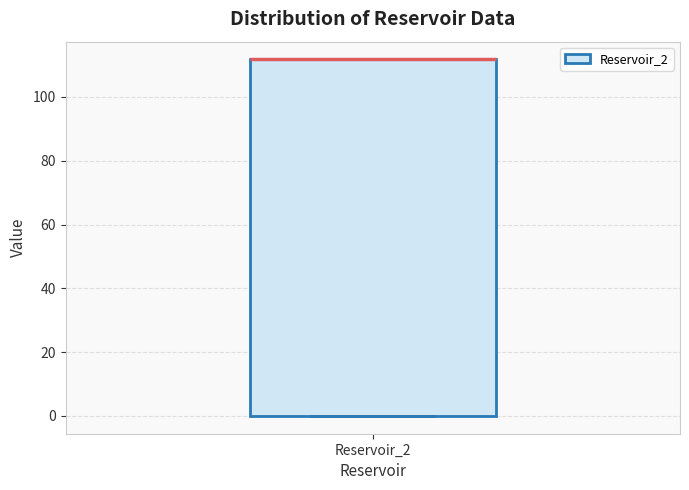

Where is the lower edge of the box for Reservoir_2 on the y-axis? The values are not printed on the chart, so give them approximately, as read against the axis.

0